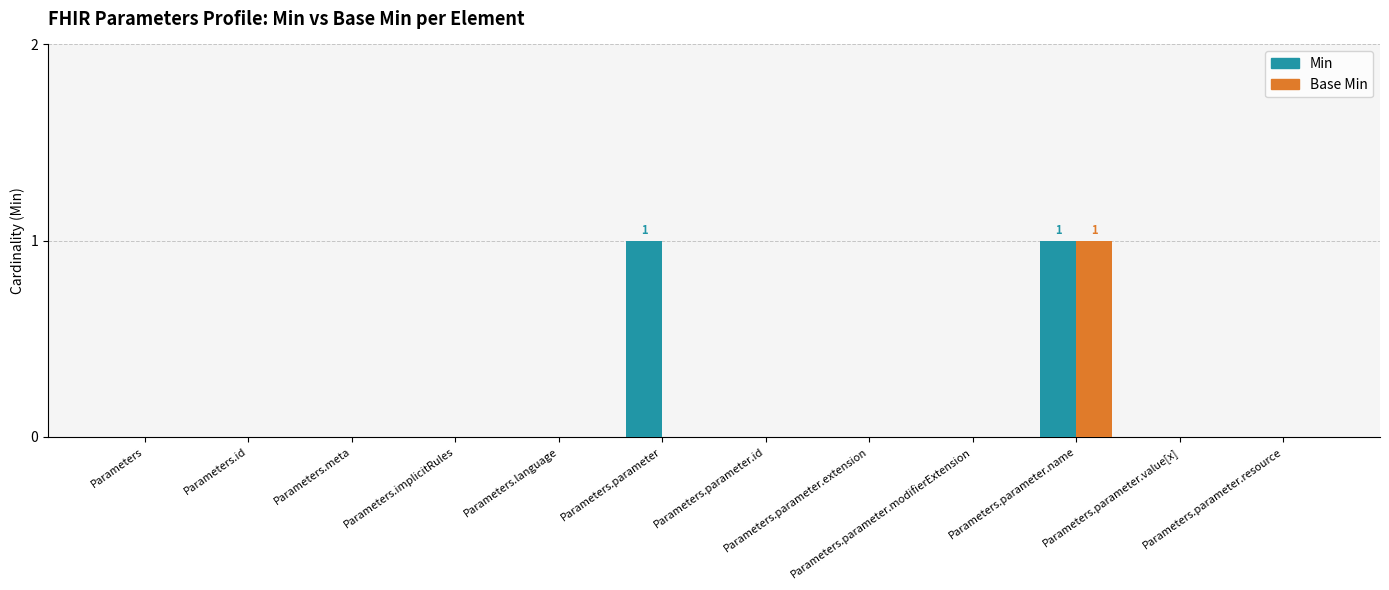

Which series has the largest total across all categories?

Min